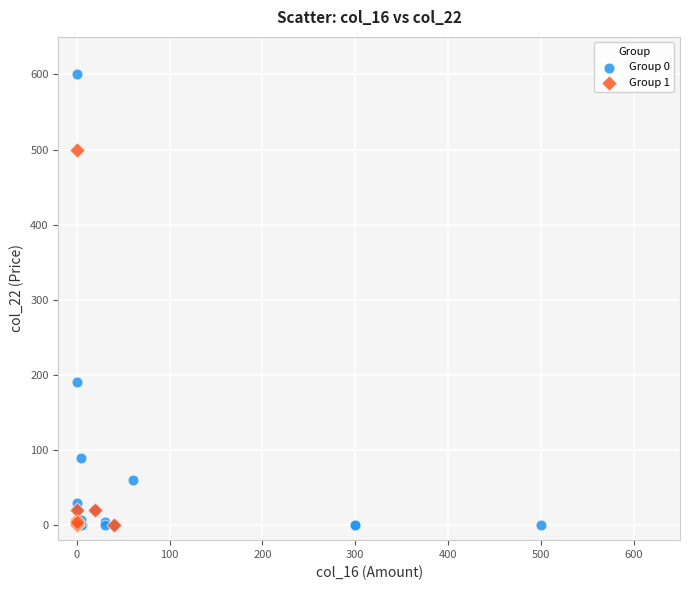

Which series has the widest spread of Y values?

Group 0